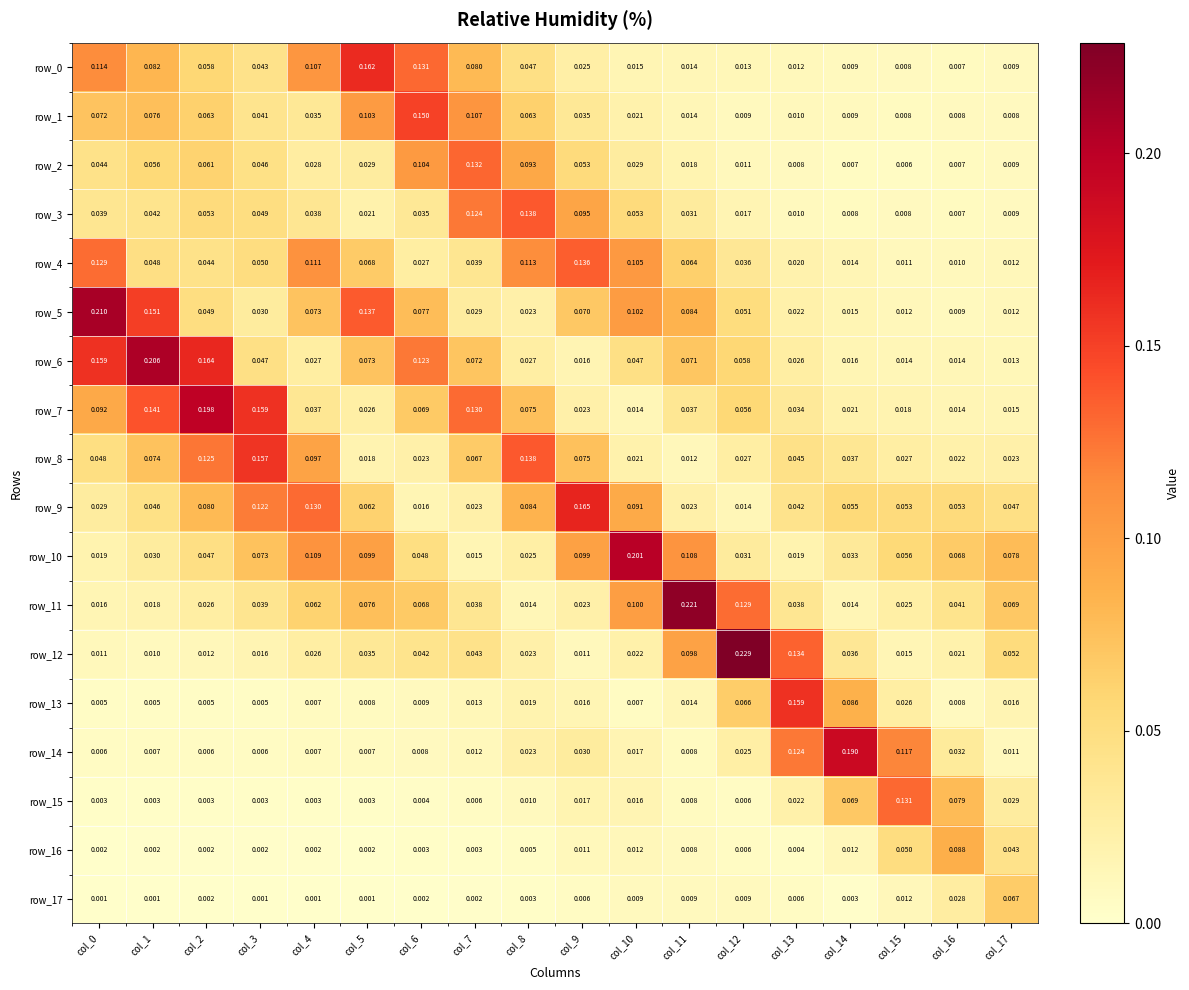

Which category has the highest value in the row_8 series?

col_3